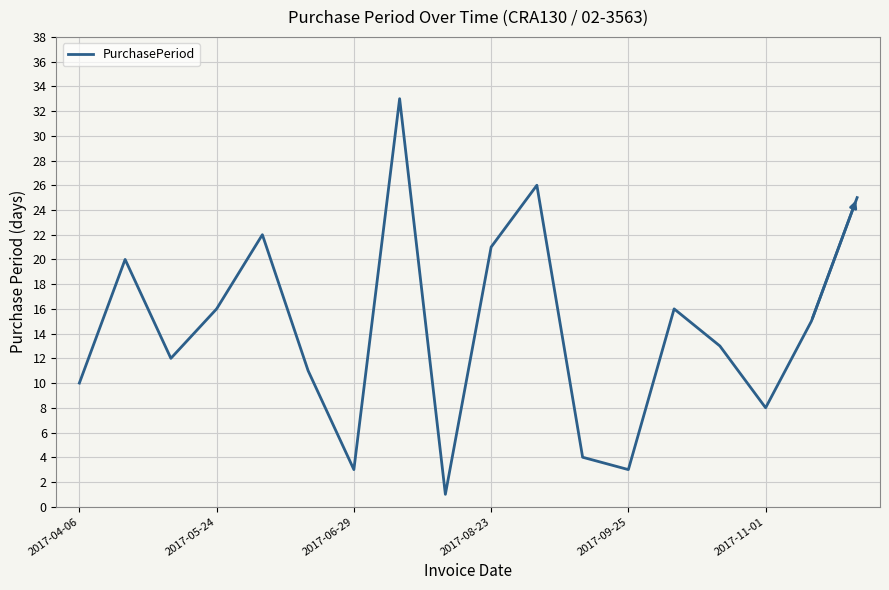

What is the greatest value displayed?

33